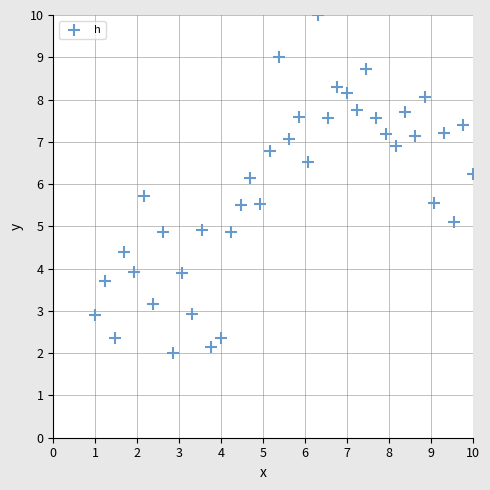

What Y value in the scatter plot is closest to 6?

6.1